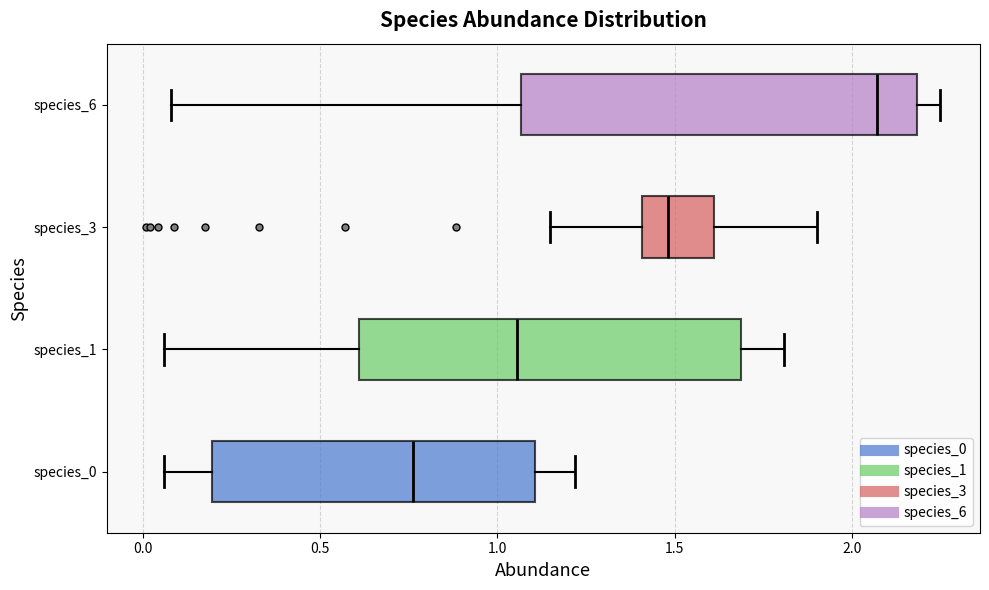

Where does the left whisker of the box for species_6 end on the x-axis? The values are not printed on the chart, so give them approximately, as read against the axis.

0.10